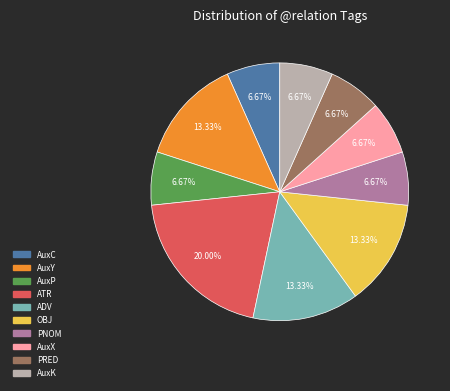

The OBJ slice represents 27% of the pie. True or false?

False